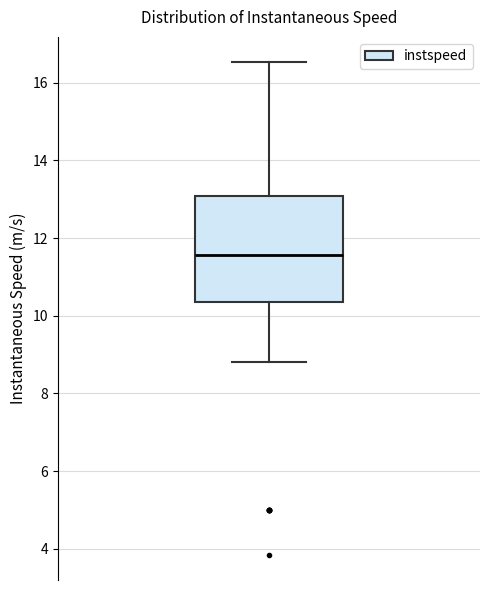

Read this box plot against the y-axis: the position of the median line, the range covered by the box, and the ends of both whiskers. The values are not printed on the chart, so give them approximately, as read against the axis.

median 11.6, box 10.4 to 13.0, whiskers 8.8 to 16.6